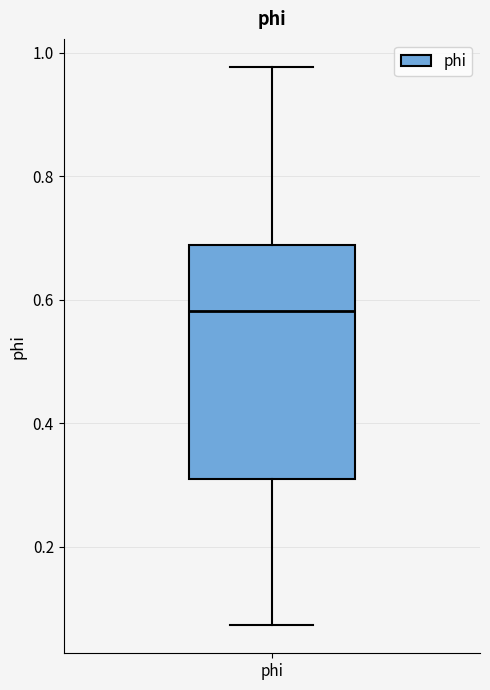

Transcribe this box plot: give where the median line is, the range the box spans, and where the two whiskers end, as read against the y-axis. The values are not printed on the chart, so give them approximately, as read against the axis.

median 0.58, box 0.30 to 0.68, whiskers 0.08 to 0.98